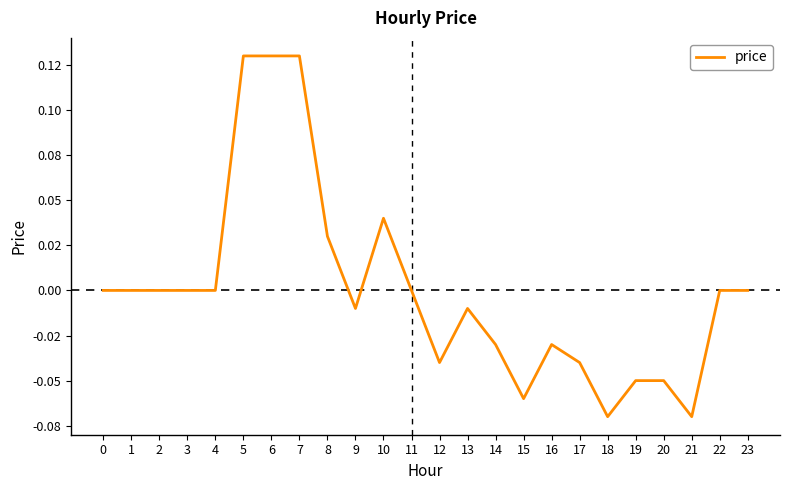

Where is the first local maximum?

10